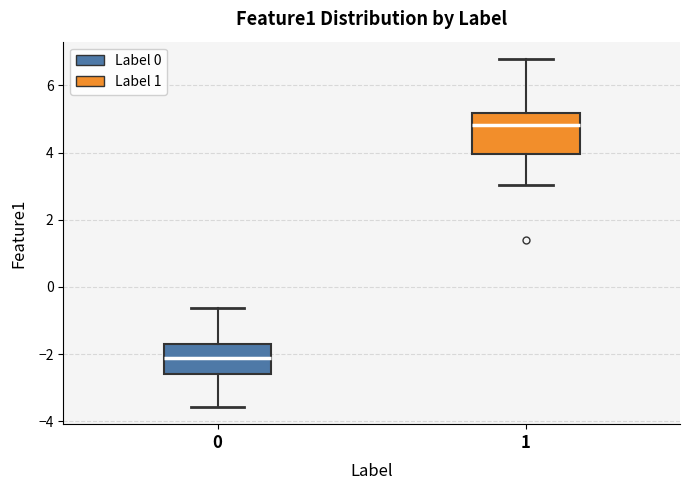

Reading left to right, read every box against the y-axis: the position of its median line, the range the box covers, and the ends of its whiskers. The values are not printed on the chart, so give them approximately, as read against the axis.

0: median -2.2, box -2.6 to -1.6, whiskers -3.6 to -0.6
1: median 4.8, box 4.0 to 5.2, whiskers 3.0 to 6.8